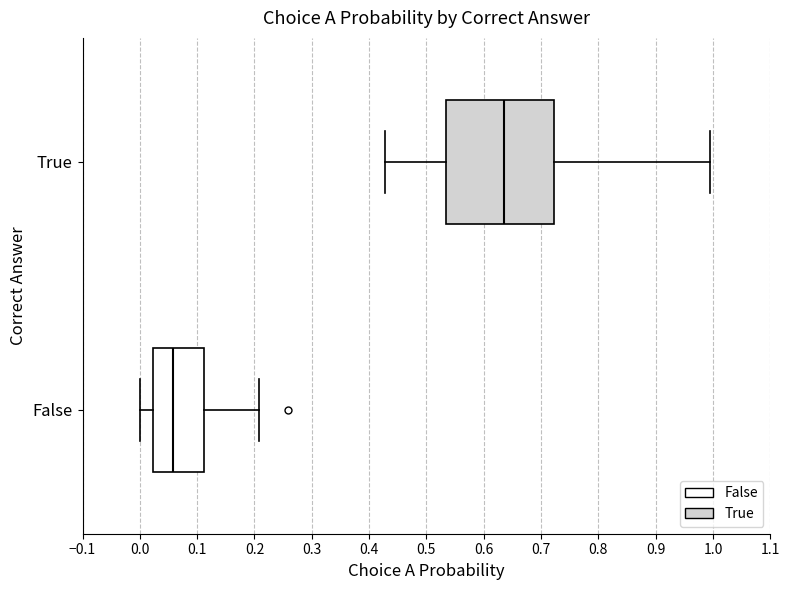

Which box's median line is the furthest to the left?

False